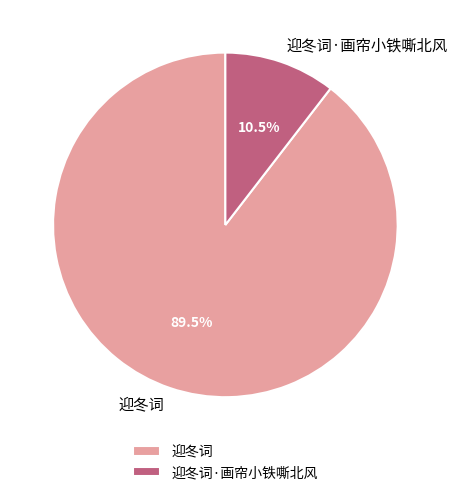

To the nearest percent, what is the combined percentage of 迎冬词 and 迎冬词·画帘小铁嘶北风?

100%